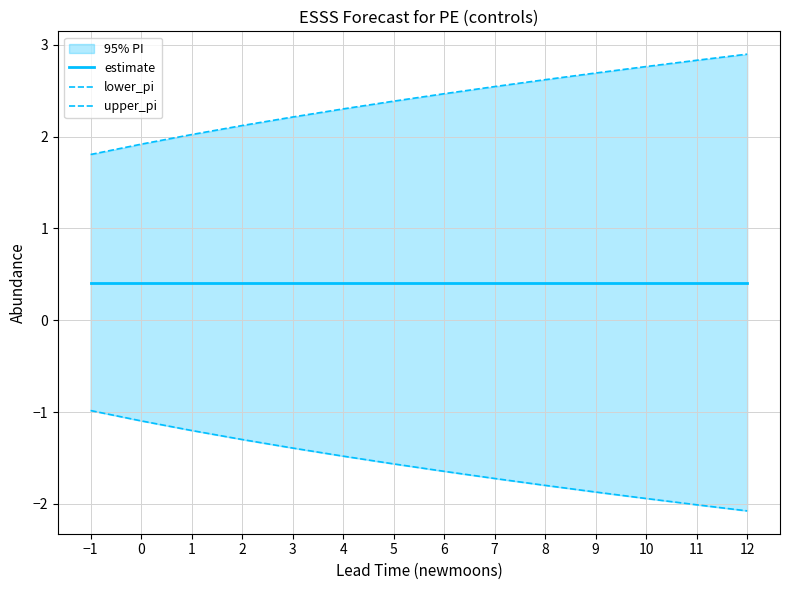

What value does the upper_pi series have at 7?

2.5